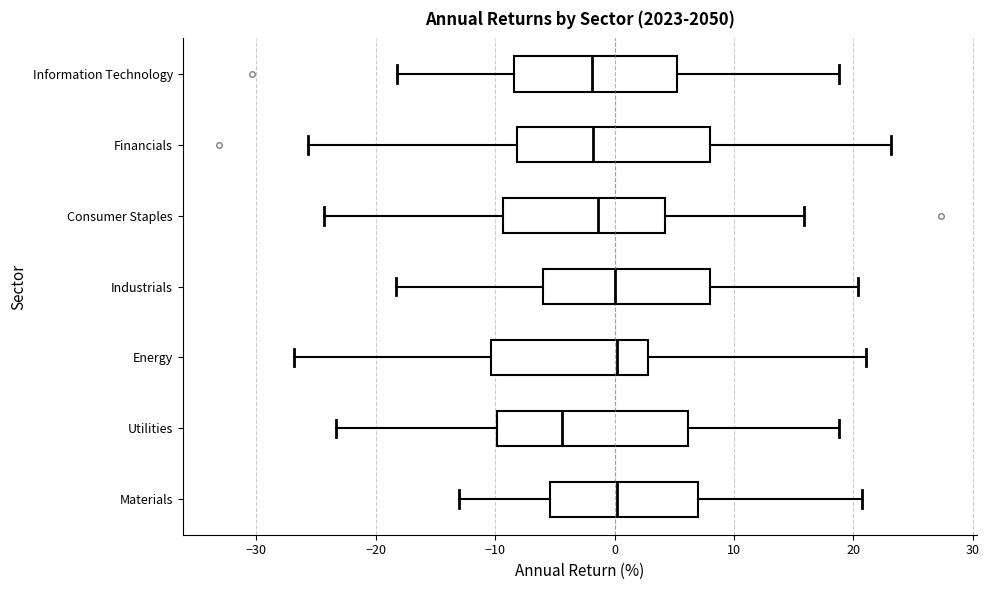

Where is the right edge of the box for Consumer Staples on the x-axis? The values are not printed on the chart, so give them approximately, as read against the axis.

4